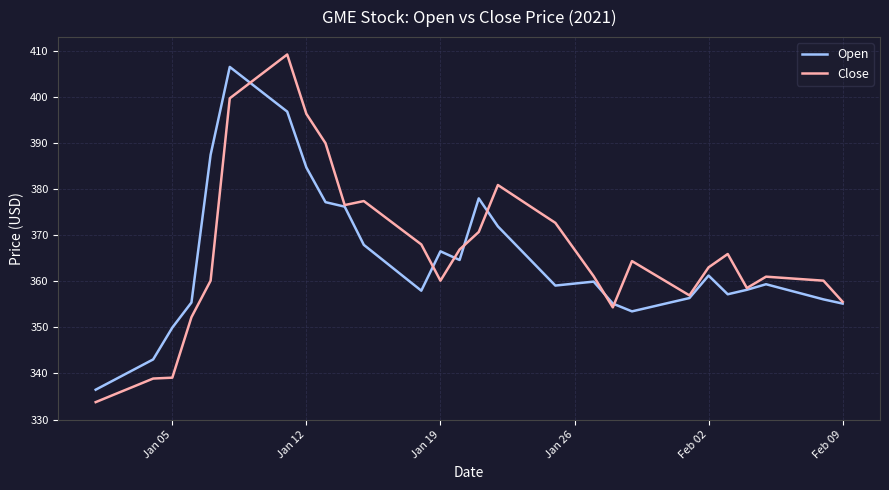

How many lines are shown in the chart?

2